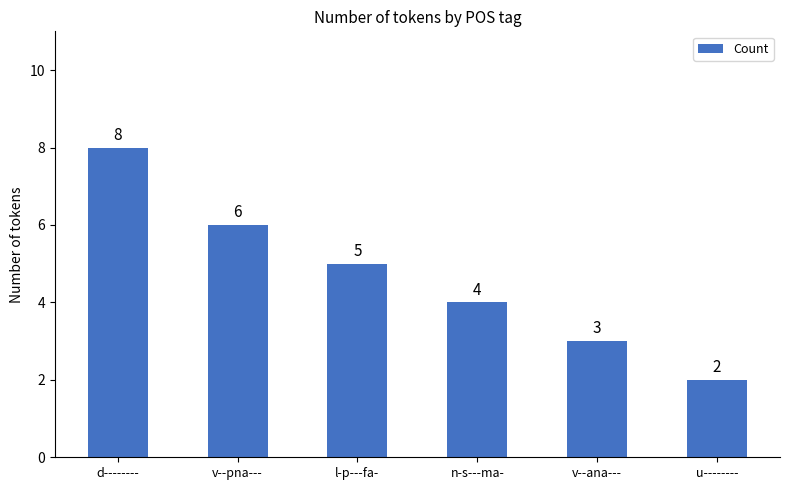

List the labels in order of value, smallest first.

u--------, v--ana---, n-s---ma-, l-p---fa-, v--pna---, d--------